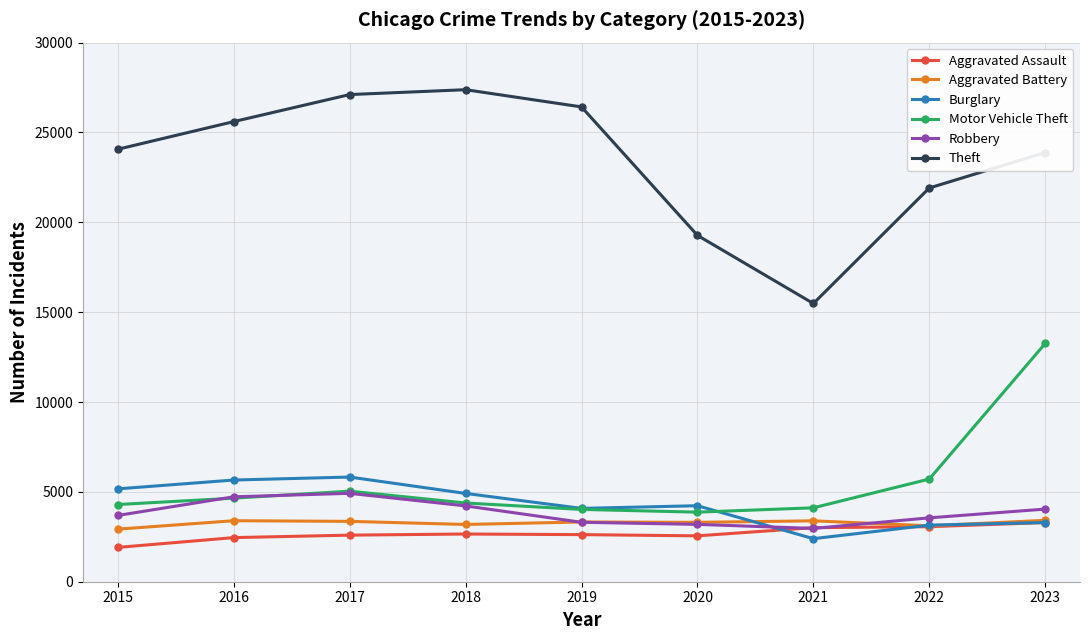

True or false: Motor Vehicle Theft has more than 0 interior local peaks.

True